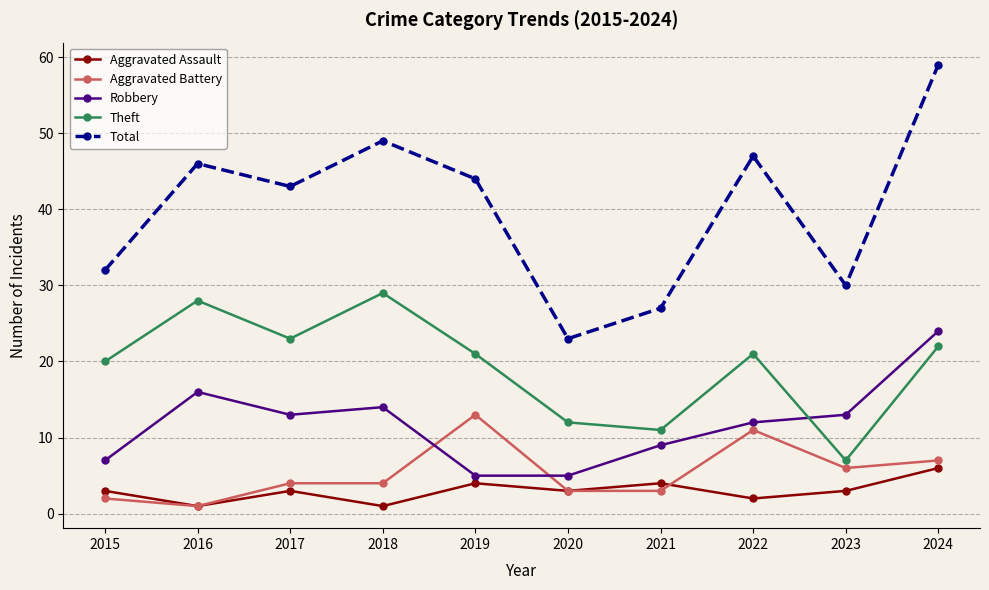

True or false: Aggravated Assault has a value of 3 at 2023.

True